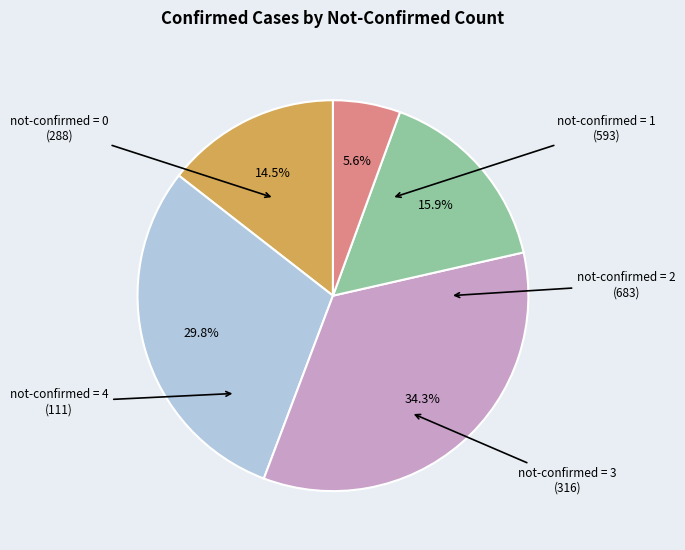

Does any single category account for the majority?

No